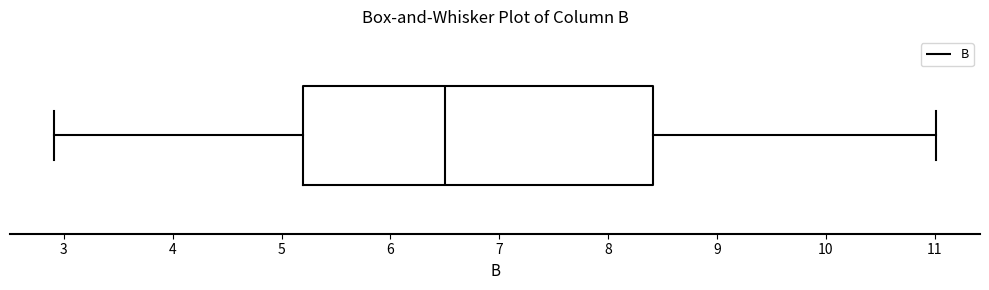

Read this box plot against the x-axis: the position of the median line, the range covered by the box, and the ends of both whiskers. The values are not printed on the chart, so give them approximately, as read against the axis.

median 6.5, box 5.2 to 8.4, whiskers 2.9 to 11.0